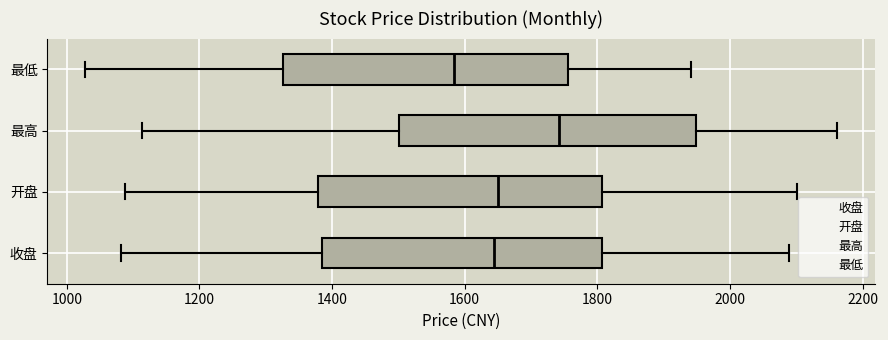

Reading bottom to top, transcribe this box plot: for each box, give where its median line is, the range the box spans, and where its two whiskers end, as read against the x-axis. The values are not printed on the chart, so give them approximately, as read against the axis.

收盘: median 1640, box 1380 to 1800, whiskers 1080 to 2080
开盘: median 1660, box 1380 to 1800, whiskers 1080 to 2100
最高: median 1740, box 1500 to 1940, whiskers 1120 to 2160
最低: median 1580, box 1320 to 1760, whiskers 1020 to 1940